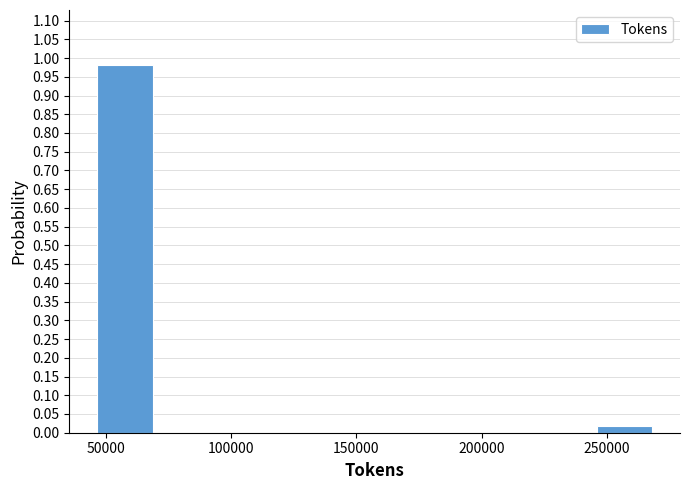

Reading left to right, transcribe this chart: for each bar, give the range it covers on the x-axis and its height. Neither the bar edges nor the heights are printed on the chart, so give them approximately, as read against the axes.

45000 to 70000: 0.98
70000 to 90000: 0
90000 to 115000: 0
115000 to 135000: 0
135000 to 155000: 0
155000 to 180000: 0
180000 to 200000: 0
200000 to 225000: 0
225000 to 245000: 0
245000 to 270000: 0.02